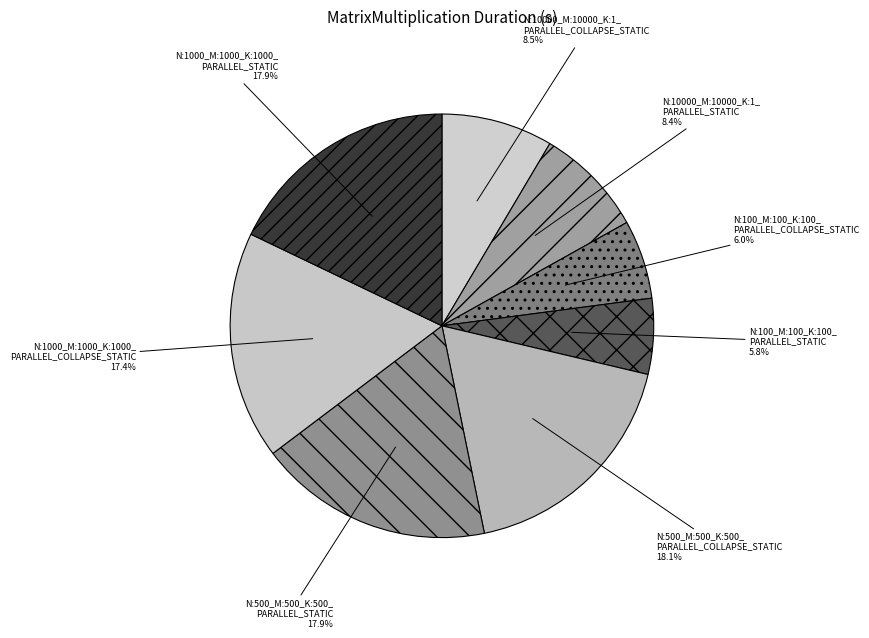

How many segments does this pie chart have?

8